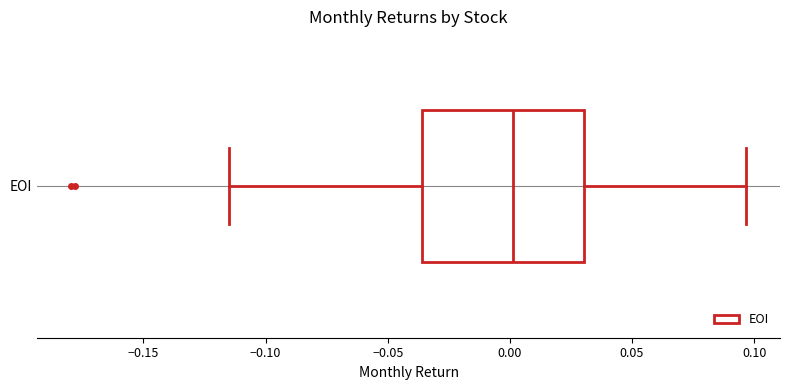

Read this box plot against the x-axis: the position of the median line, the range covered by the box, and the ends of both whiskers. The values are not printed on the chart, so give them approximately, as read against the axis.

median 0.000, box -0.035 to 0.030, whiskers -0.115 to 0.095